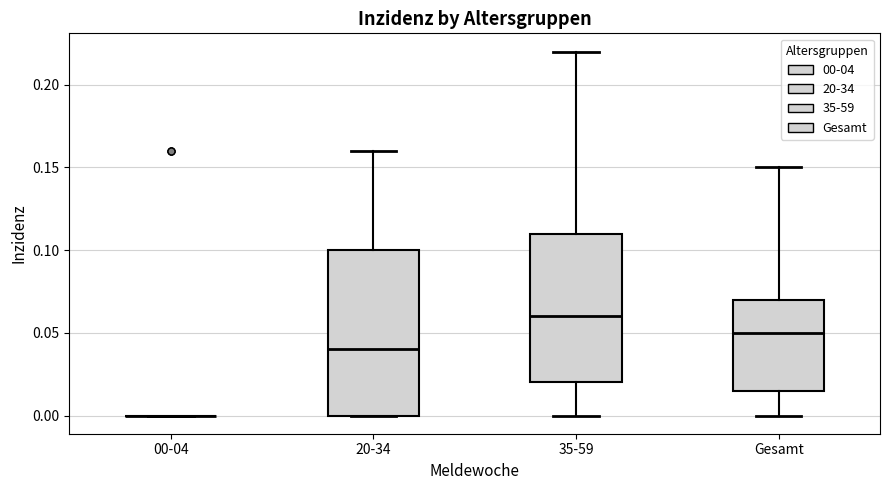

Comparing the boxes themselves (not the whiskers), which one is the tallest?

20-34